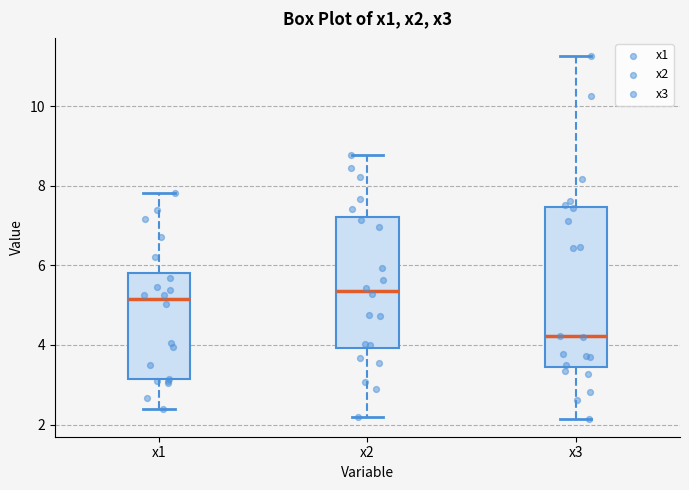

Comparing the boxes themselves (not the whiskers), which one is the tallest?

x3